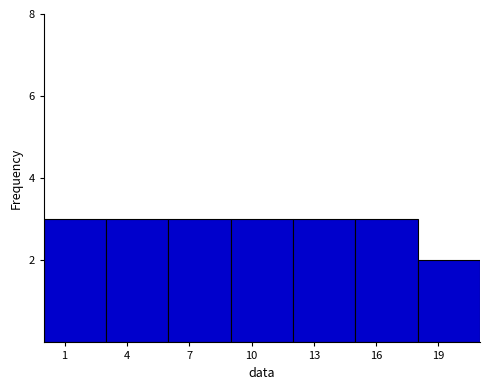

Reading left to right, transcribe this chart: for each bar, give the range it covers on the x-axis and its height. The values are not printed on the chart, so give them approximately, as read against the axis.

0 to 3: 3
3 to 6: 3
6 to 9: 3
9 to 12: 3
12 to 15: 3
15 to 18: 3
18 to 21: 2